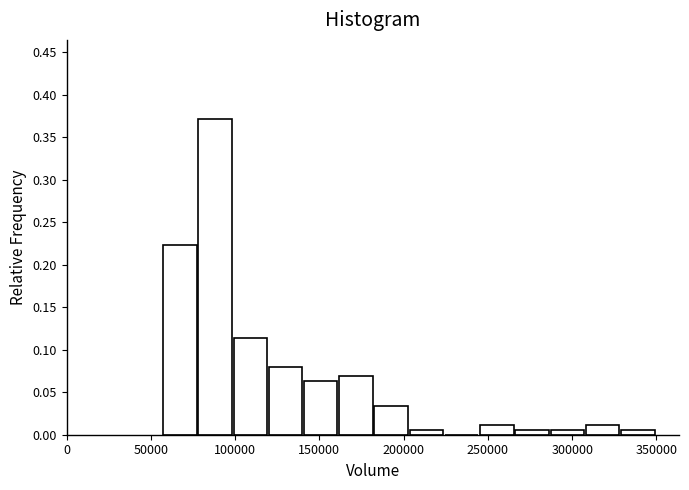

Reading left to right, transcribe this chart: for each bar, give the range it covers on the x-axis and its height. Neither the bar edges nor the heights are printed on the chart, so give them approximately, as read against the axes.

55000 to 80000: 0.225
80000 to 100000: 0.370
100000 to 120000: 0.115
120000 to 140000: 0.080
140000 to 160000: 0.065
160000 to 185000: 0.070
185000 to 205000: 0.035
205000 to 225000: 0.005
225000 to 245000: 0
245000 to 265000: 0.010
265000 to 285000: 0.005
285000 to 310000: 0.005
310000 to 330000: 0.010
330000 to 350000: 0.005